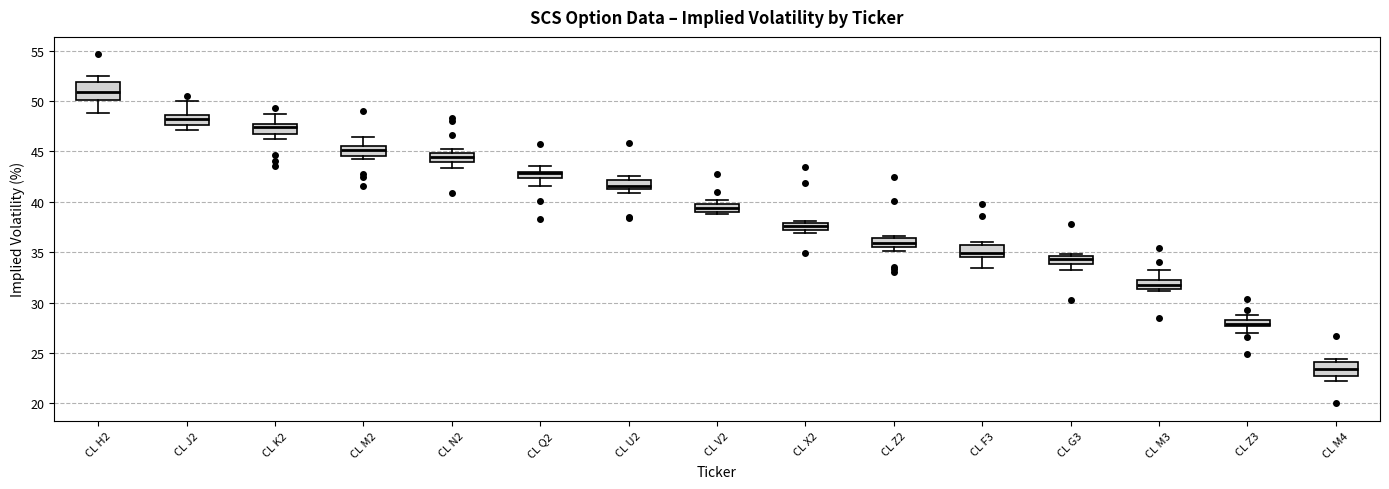

Which box's median line is the highest?

CL H2